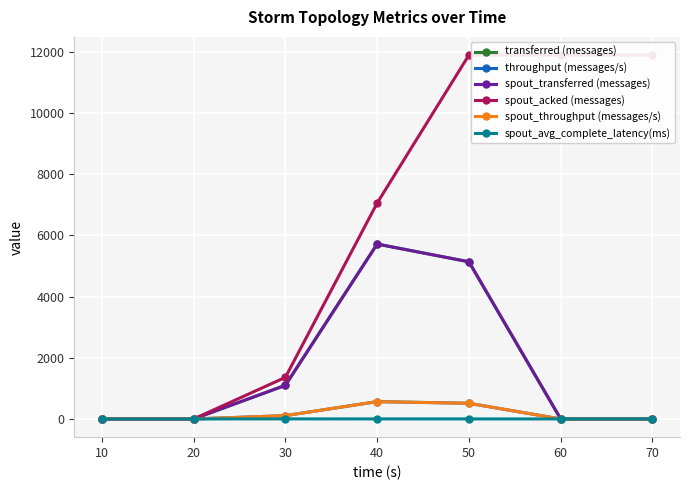

Which series has the widest spread of values?

spout_acked (messages)